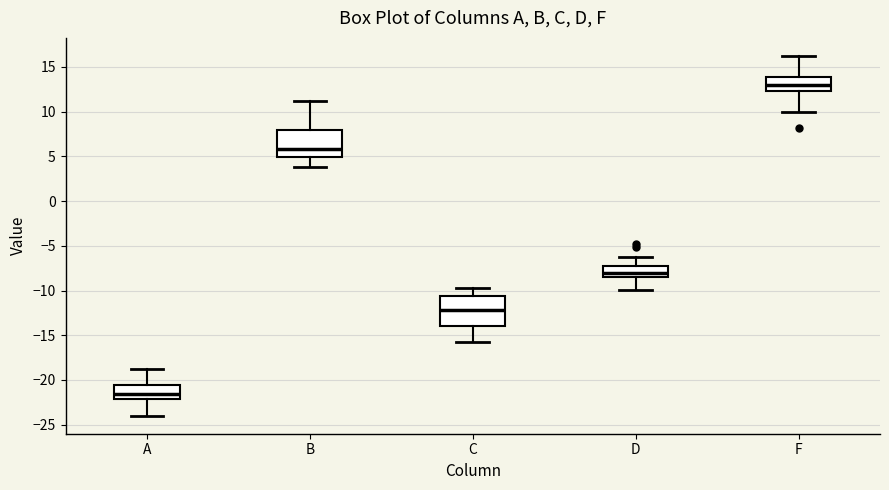

Reading left to right, transcribe this box plot: for each box, give where its median line is, the range the box spans, and where its two whiskers end, as read against the y-axis. The values are not printed on the chart, so give them approximately, as read against the axis.

A: median -21.5, box -22.0 to -20.5, whiskers -24.0 to -19.0
B: median 6.0, box 5.0 to 8.0, whiskers 4.0 to 11.0
C: median -12.0, box -14.0 to -10.5, whiskers -16.0 to -10.0
D: median -8.0, box -8.5 to -7.5, whiskers -10.0 to -6.5
F: median 13.0, box 12.5 to 14.0, whiskers 10.0 to 16.0